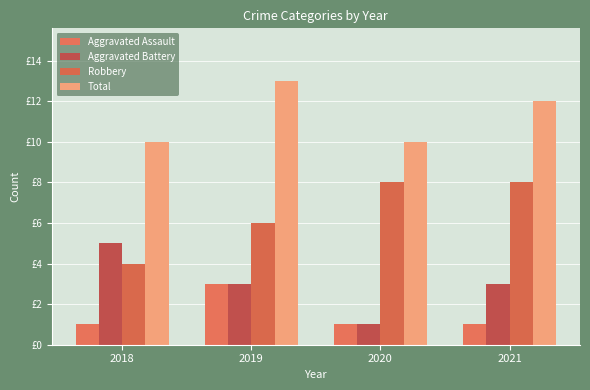

Are the bars grouped side by side (vs. stacked)?

Yes